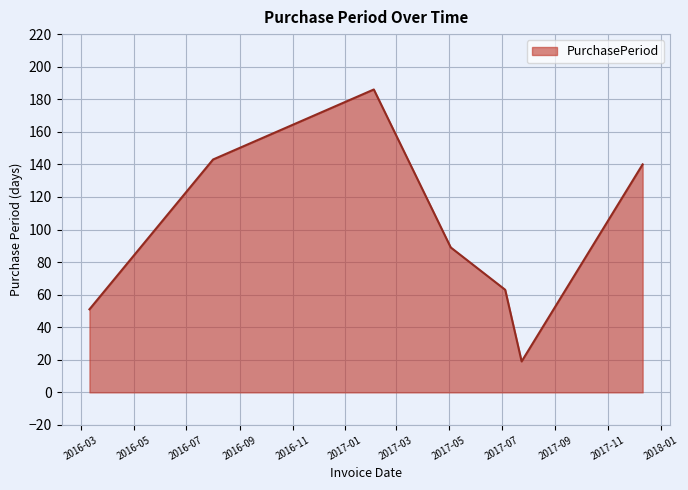

How many interior local valleys (lower than both neighbors) does the data have?

1